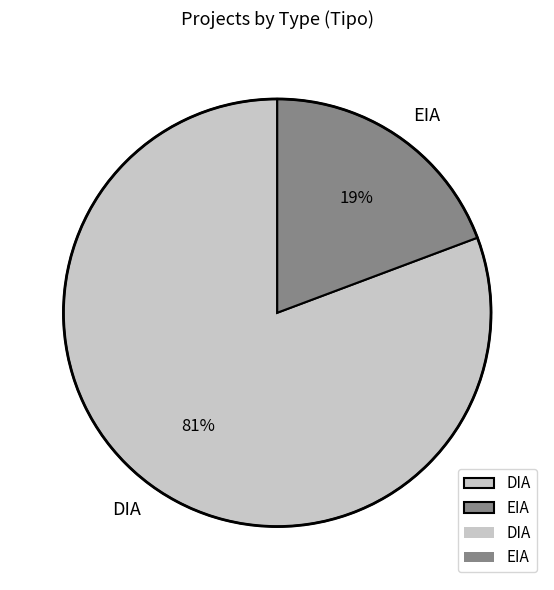

What percentage is the EIA slice, to the nearest percent?

19%